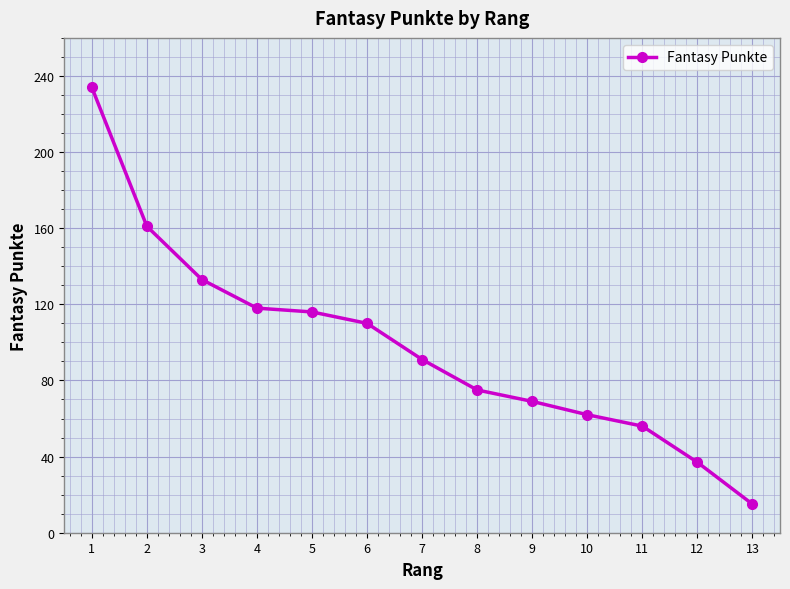

The chart shows a value of 15 at 13. True or false?

True